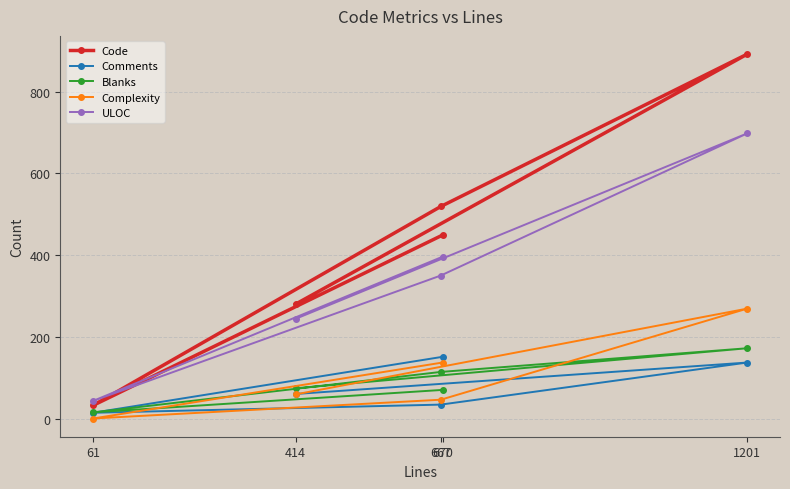

The value of Code at 61 is 15. True or false?

False